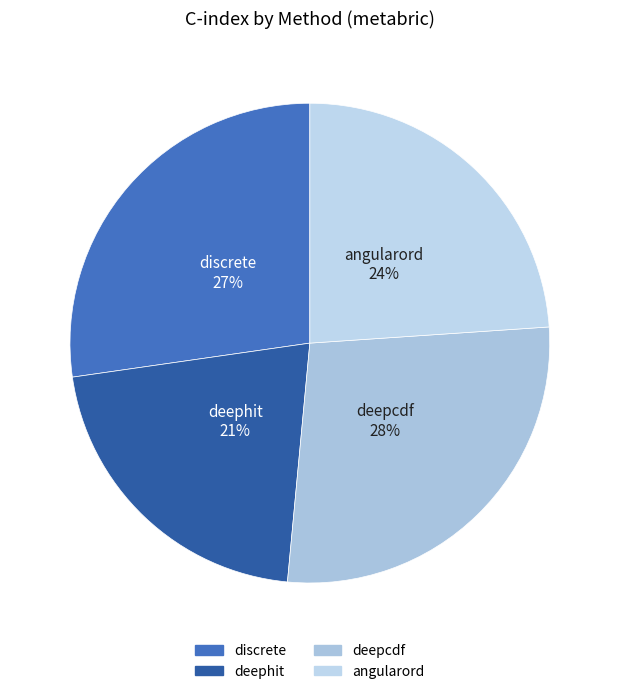

To the nearest percent, what percentage of the pie is angularord?

24%